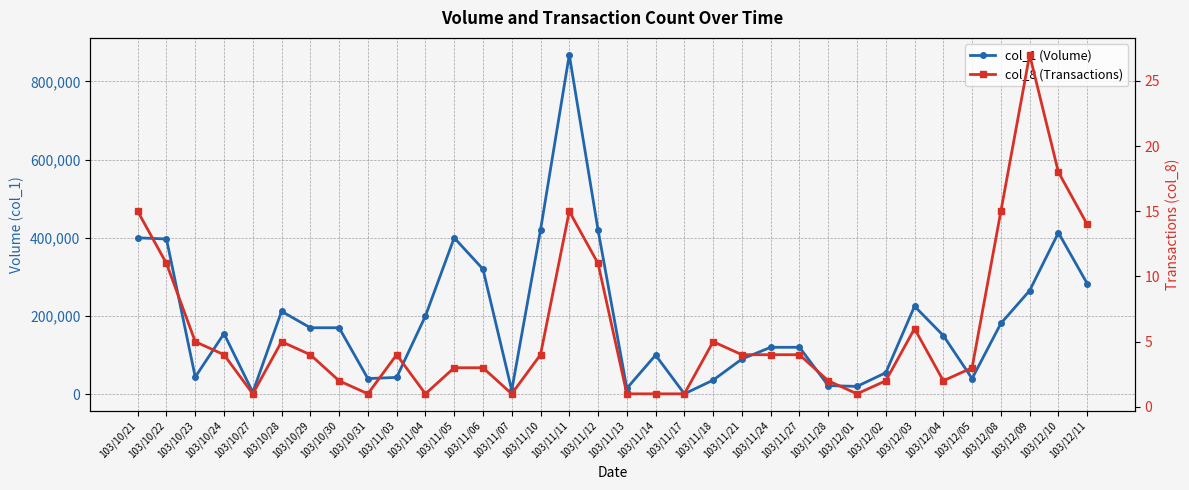

At which label does col_8 (Transactions) reach its peak?

103/12/09